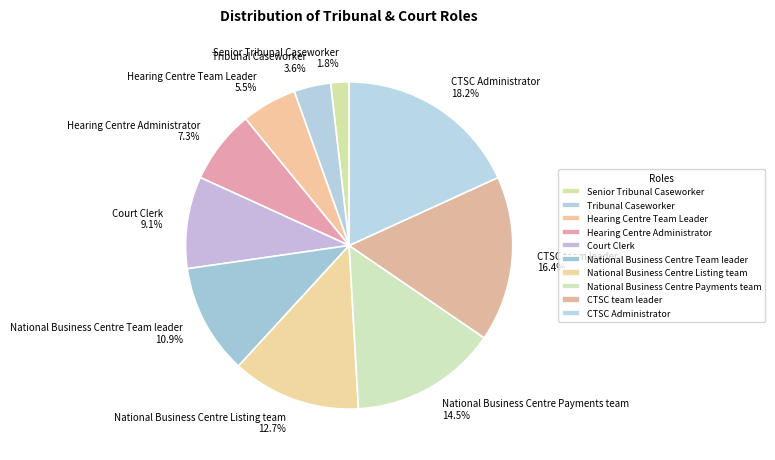

What percentage is NOT represented by National Business Centre Listing team?

87.3%